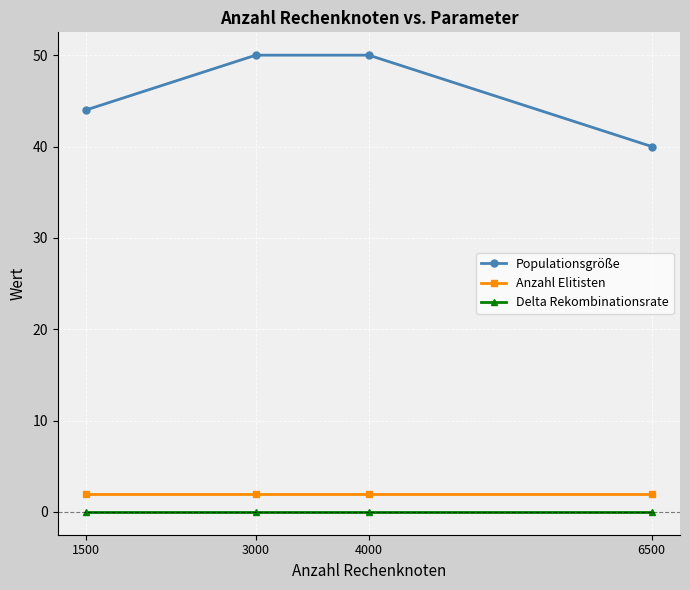

What are all the series names shown in the legend?

Populationsgröße, Anzahl Elitisten, Delta Rekombinationsrate